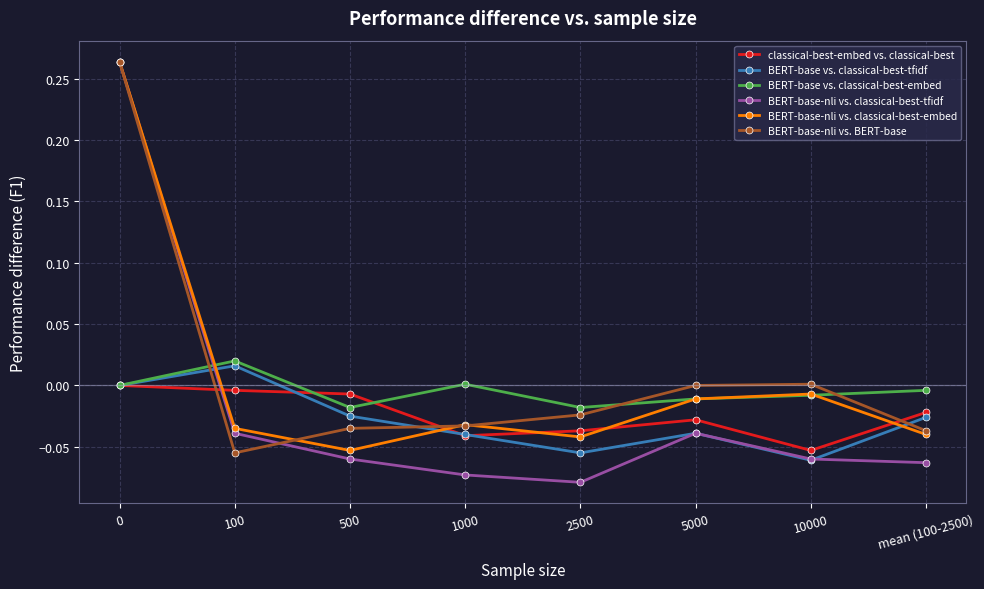

In BERT-base vs. classical-best-tfidf, how many points are lower than both neighbors (excluding endpoints)?

2